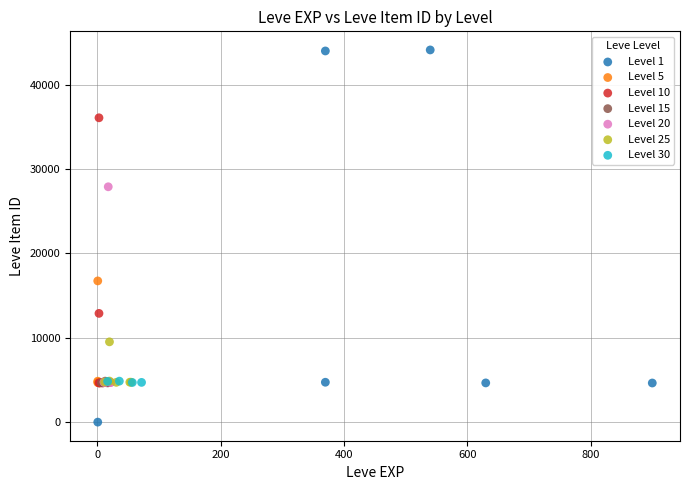

Which series has the widest spread of Y values?

Level 1